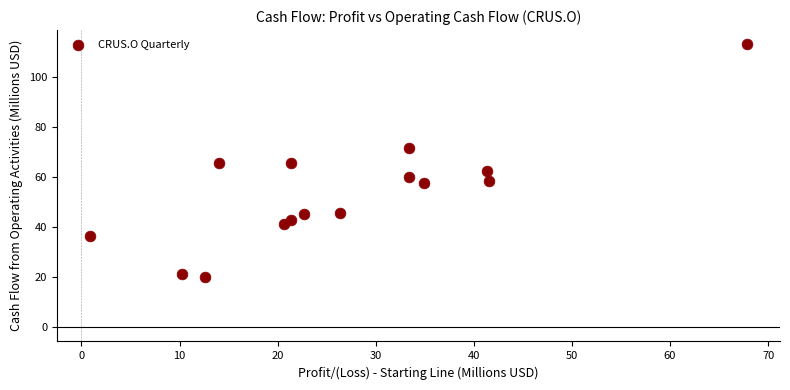

What is the range of X values (max minus min)?

67.0